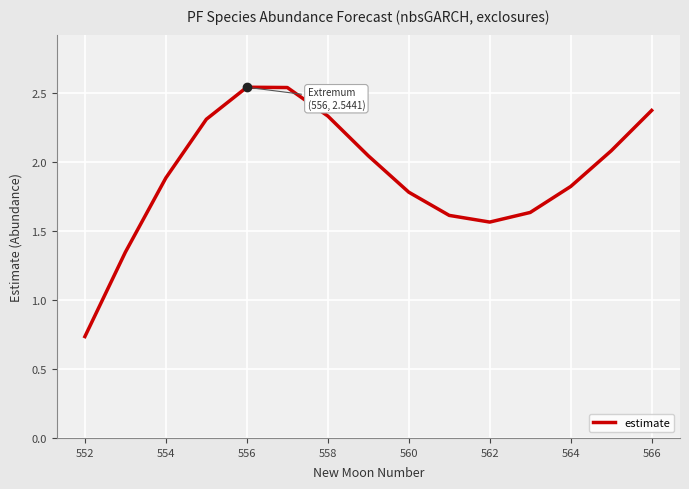

What is the difference between the maximum and minimum values?

1.8